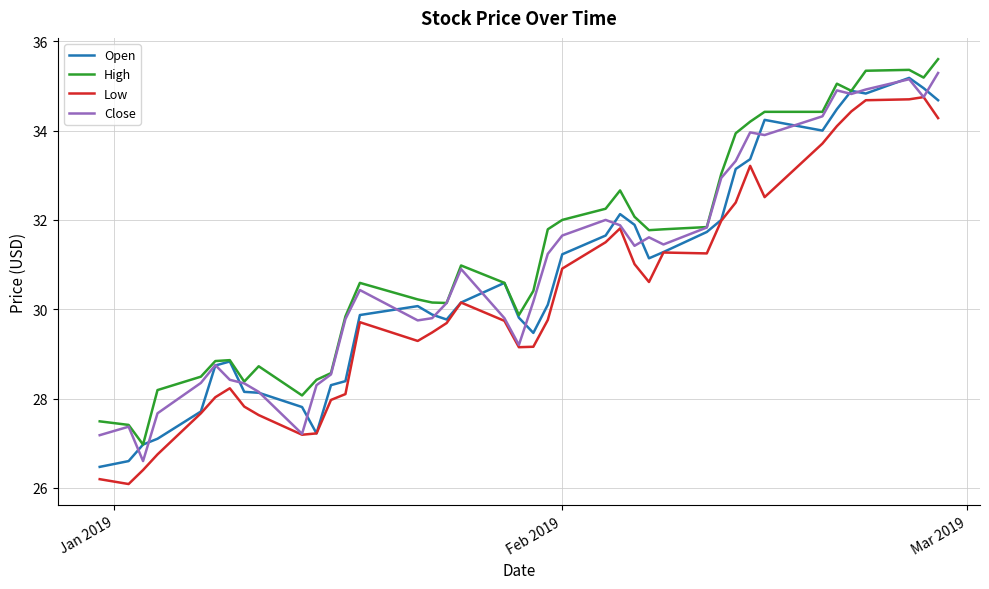

What are all the series names shown in the legend?

Open, High, Low, Close